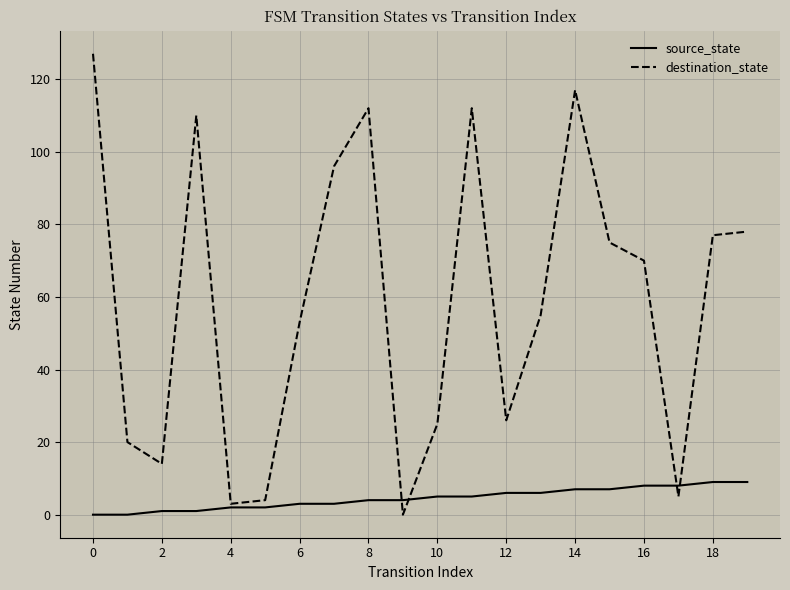

What is the highest value of the destination_state series?

127